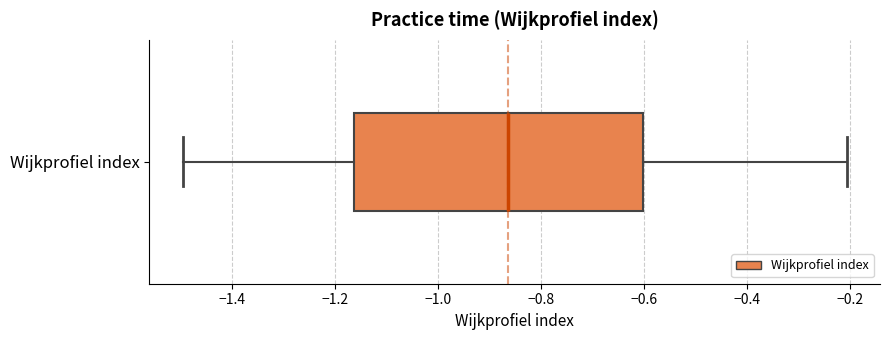

Read this box plot against the x-axis: the position of the median line, the range covered by the box, and the ends of both whiskers. The values are not printed on the chart, so give them approximately, as read against the axis.

median -0.86, box -1.16 to -0.60, whiskers -1.50 to -0.20